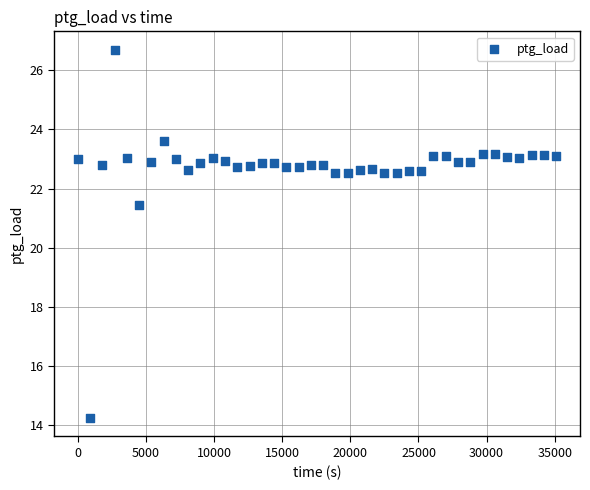

What is the range of X values (max minus min)?

35100.0